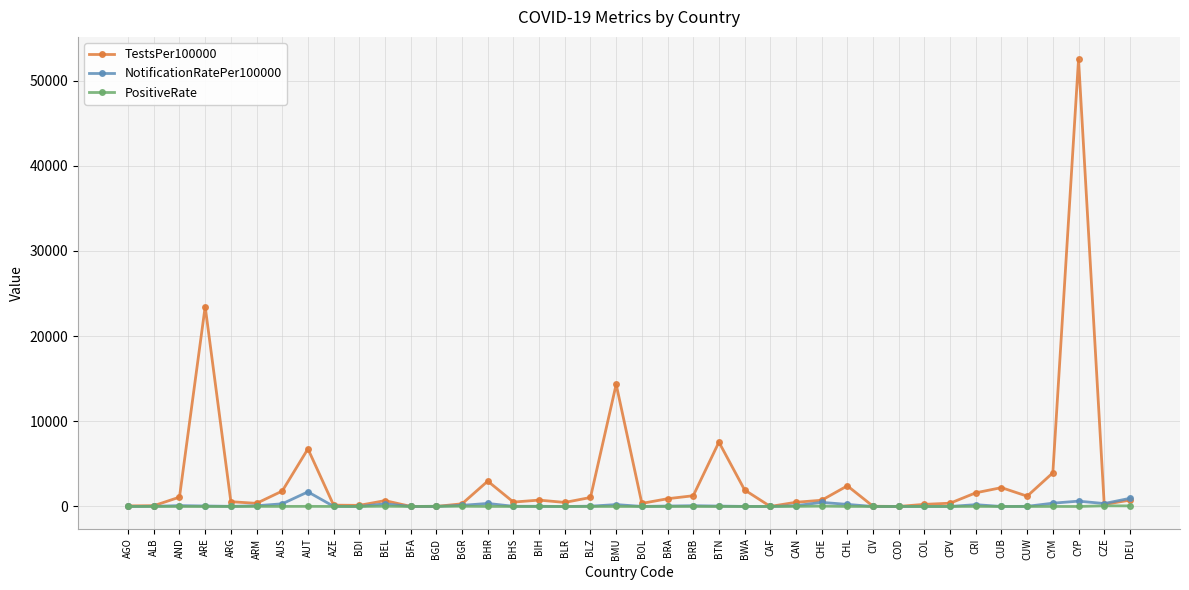

True or false: TestsPer100000 has more than 0 points higher than both neighbors.

True